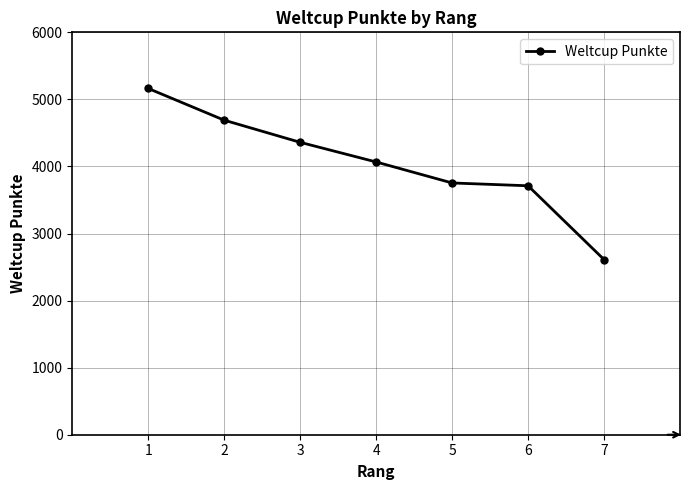

Reading right to left, extract all data points from this chart.

2612	3712	3754	4067	4360	4690	5163